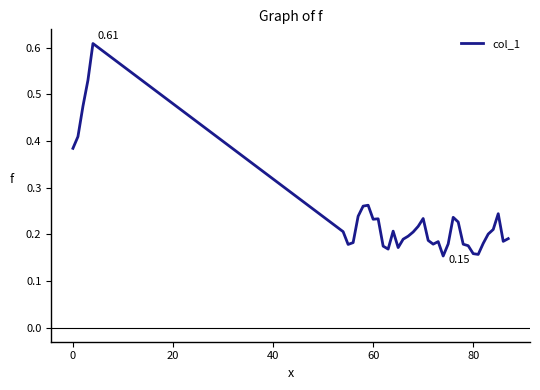

Does the chart have visible grid lines?

No